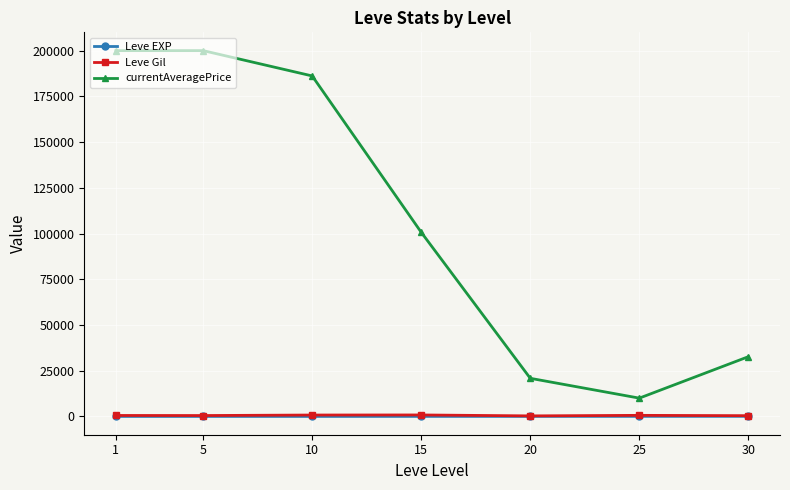

True or false: Leve EXP and currentAveragePrice intersect in this chart.

False